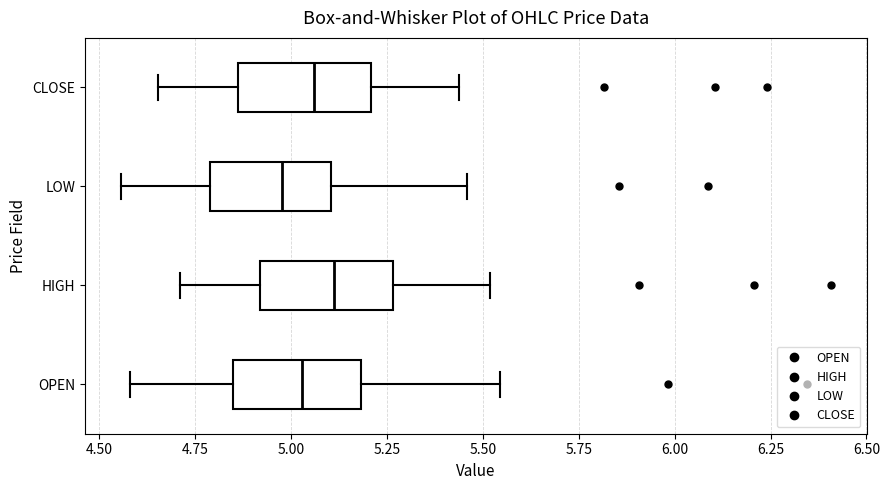

Reading bottom to top, read every box against the x-axis: the position of its median line, the range the box covers, and the ends of its whiskers. The values are not printed on the chart, so give them approximately, as read against the axis.

OPEN: median 5.05, box 4.85 to 5.20, whiskers 4.60 to 5.55
HIGH: median 5.10, box 4.90 to 5.25, whiskers 4.70 to 5.50
LOW: median 5.00, box 4.80 to 5.10, whiskers 4.55 to 5.45
CLOSE: median 5.05, box 4.85 to 5.20, whiskers 4.65 to 5.45